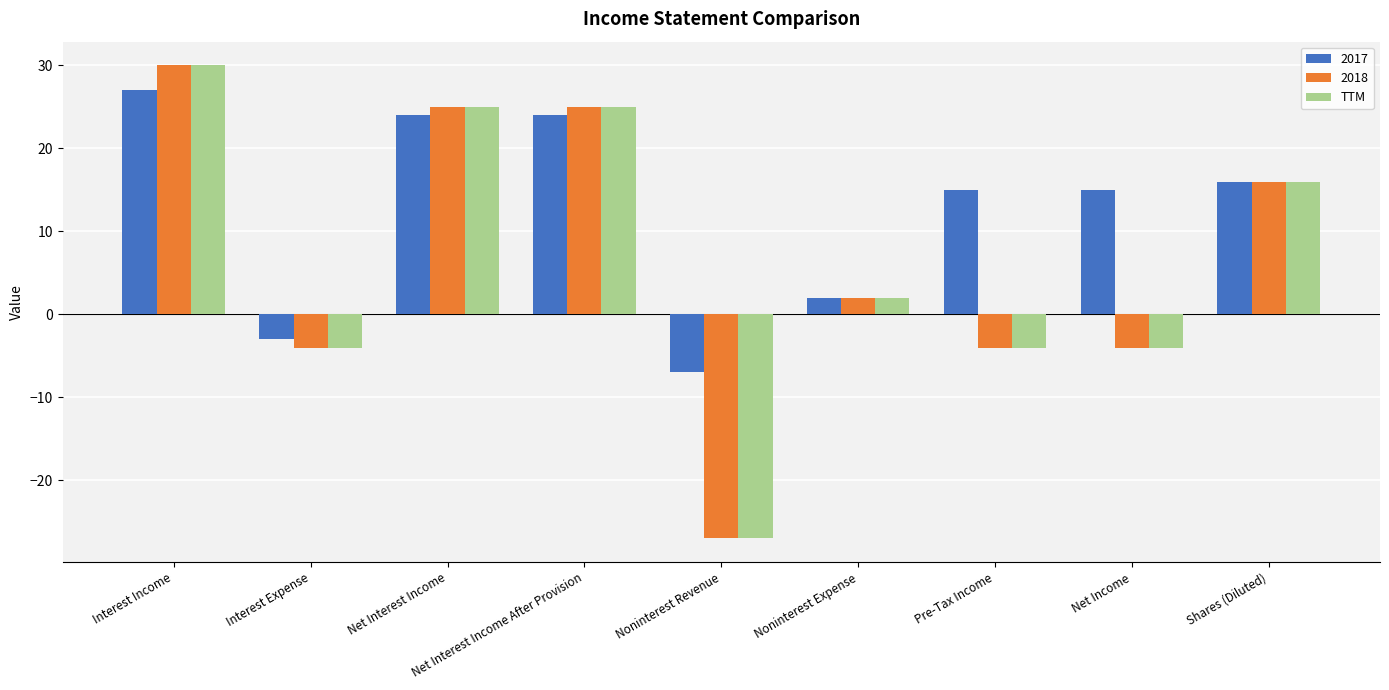

How many bars are there in total?

27